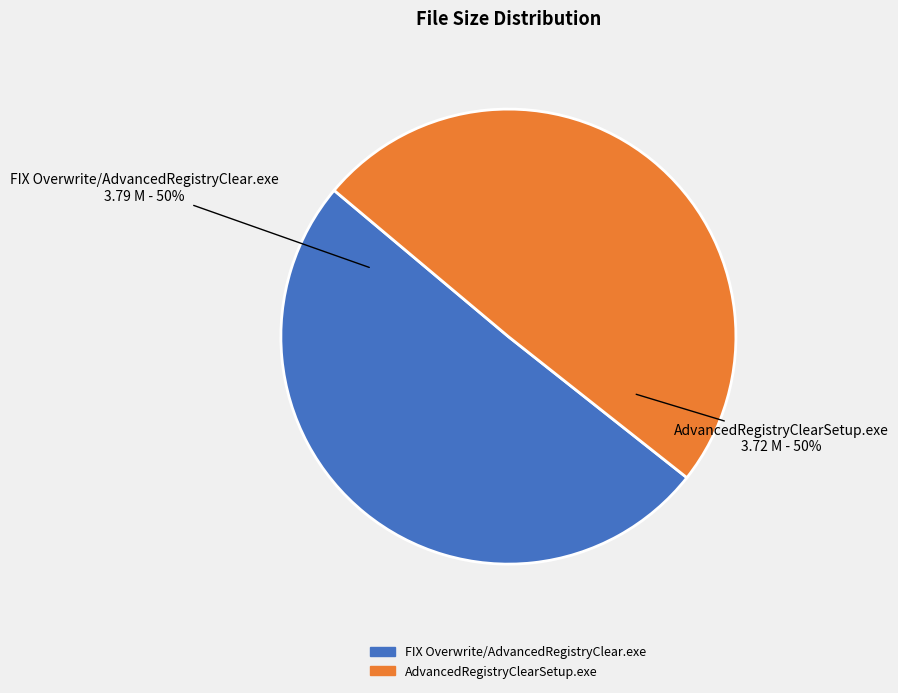

True or false: FIX Overwrite/AdvancedRegistryClear.exe accounts for 39% of the total.

False